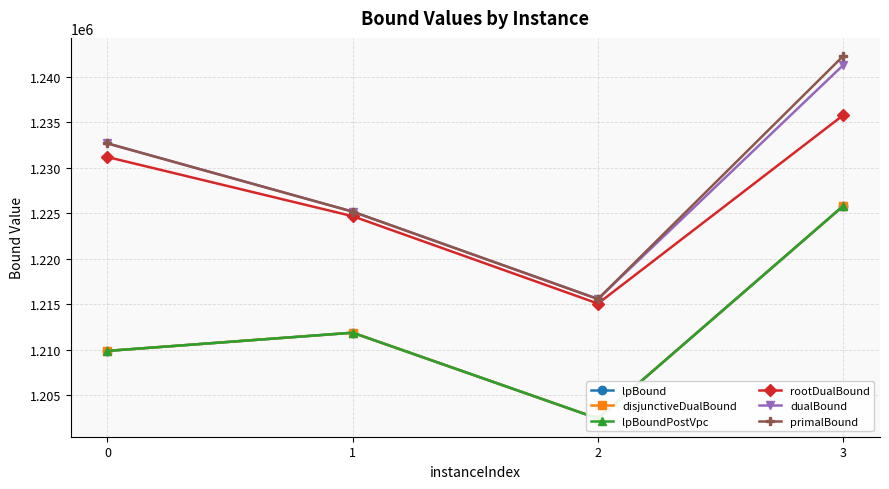

True or false: rootDualBound and lpBound cross at least once.

False